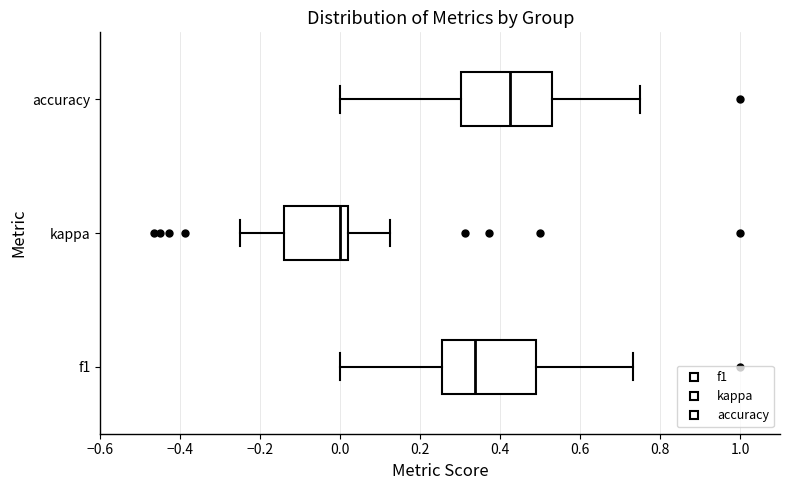

Reading bottom to top, read every box against the x-axis: the position of its median line, the range the box covers, and the ends of its whiskers. The values are not printed on the chart, so give them approximately, as read against the axis.

f1: median 0.34, box 0.26 to 0.48, whiskers 0.00 to 0.74
kappa: median 0.00, box -0.14 to 0.02, whiskers -0.24 to 0.12
accuracy: median 0.42, box 0.30 to 0.54, whiskers 0.00 to 0.76